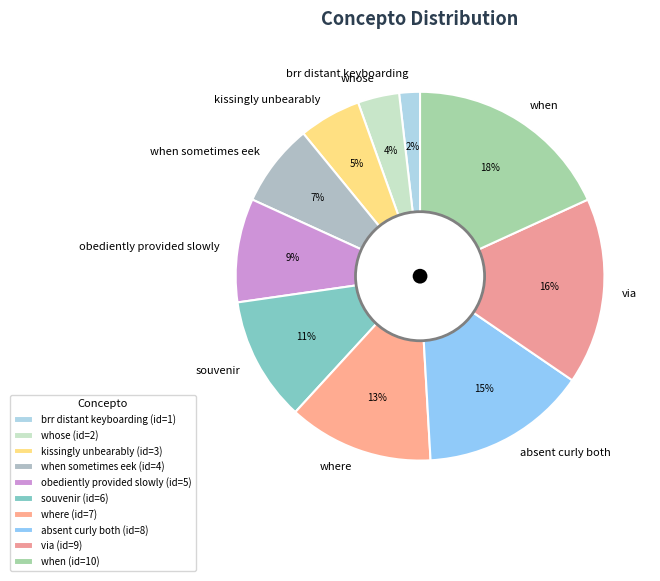

To the nearest percent, what is the average slice percentage?

10%